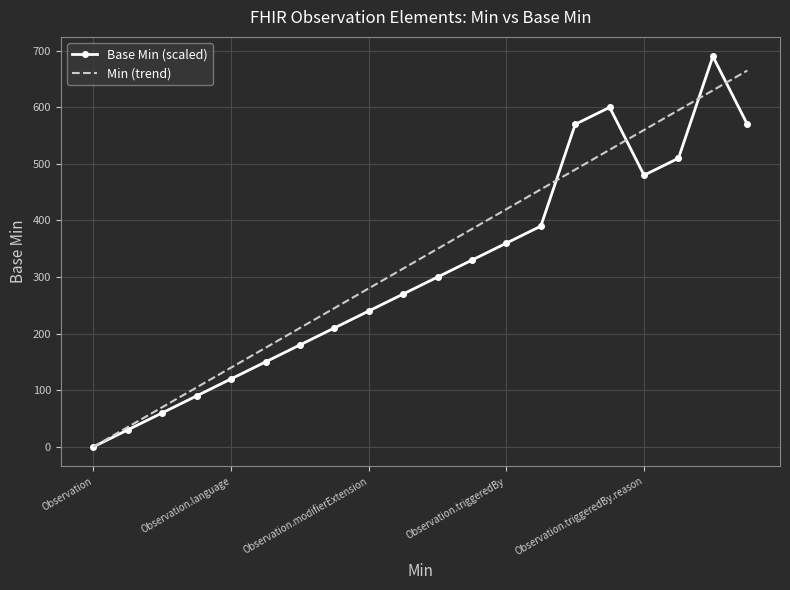

What is the highest value of the Base Min (scaled) series?

690